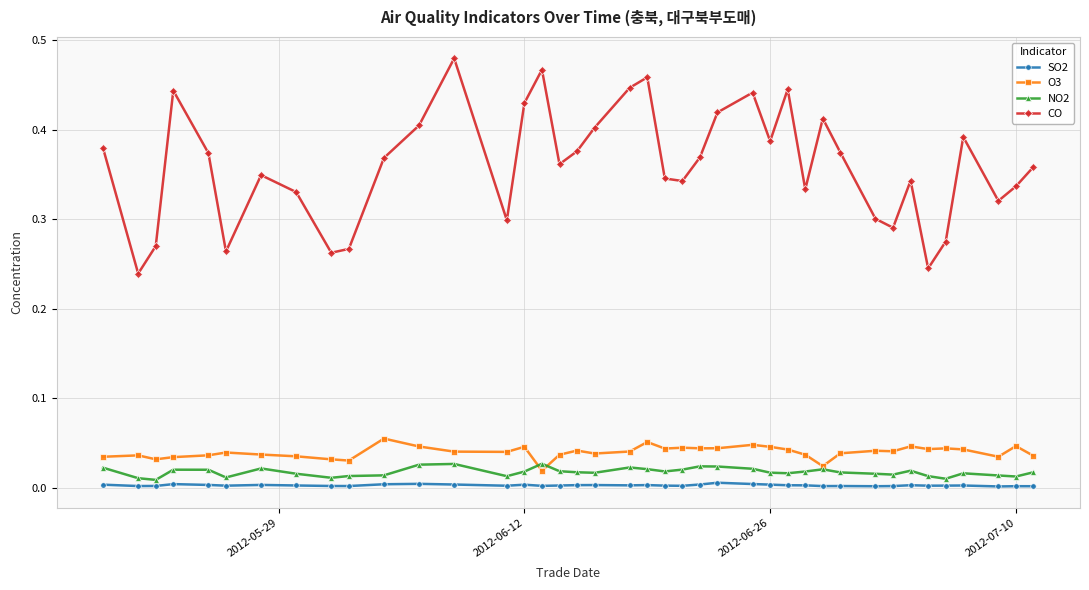

Which series has the widest spread of values?

CO